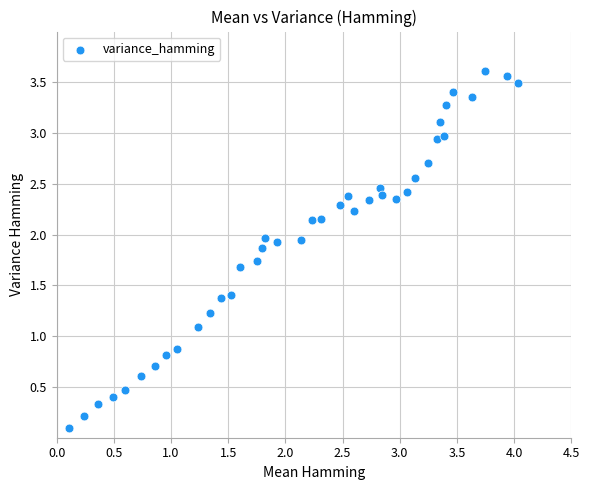

What is the range of Y values (max minus min)?

3.5